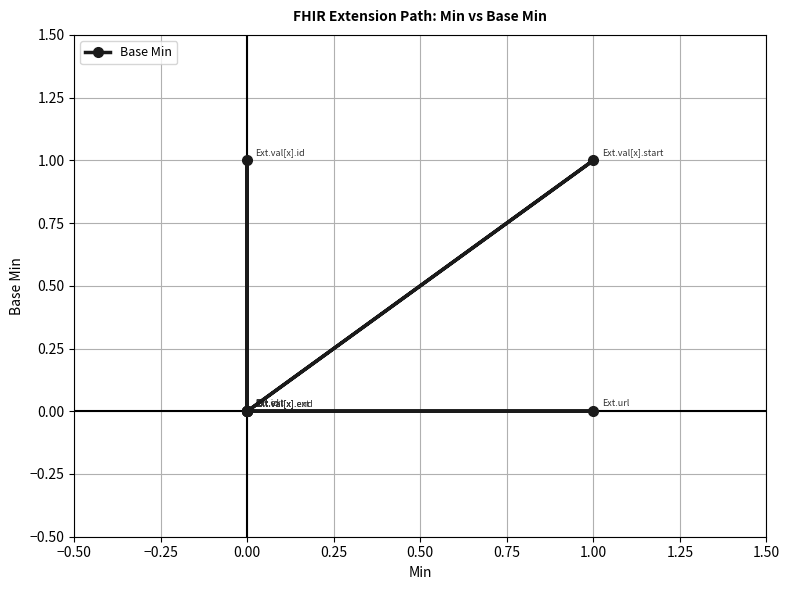

Which has a higher value, 0.00 or 1.00?

1.00